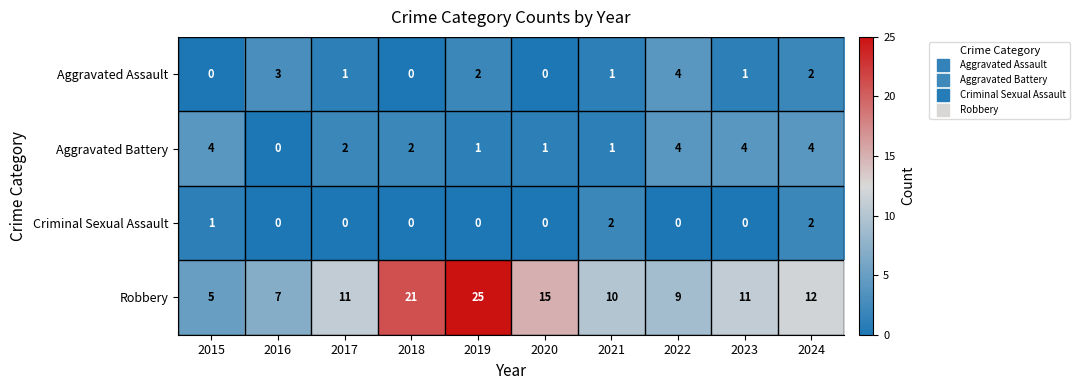

How many series are shown in this chart?

4